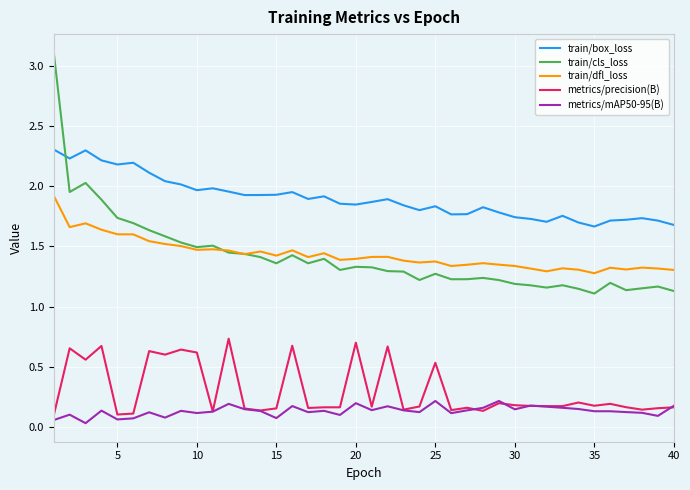

Which series has the widest spread of values?

train/cls_loss